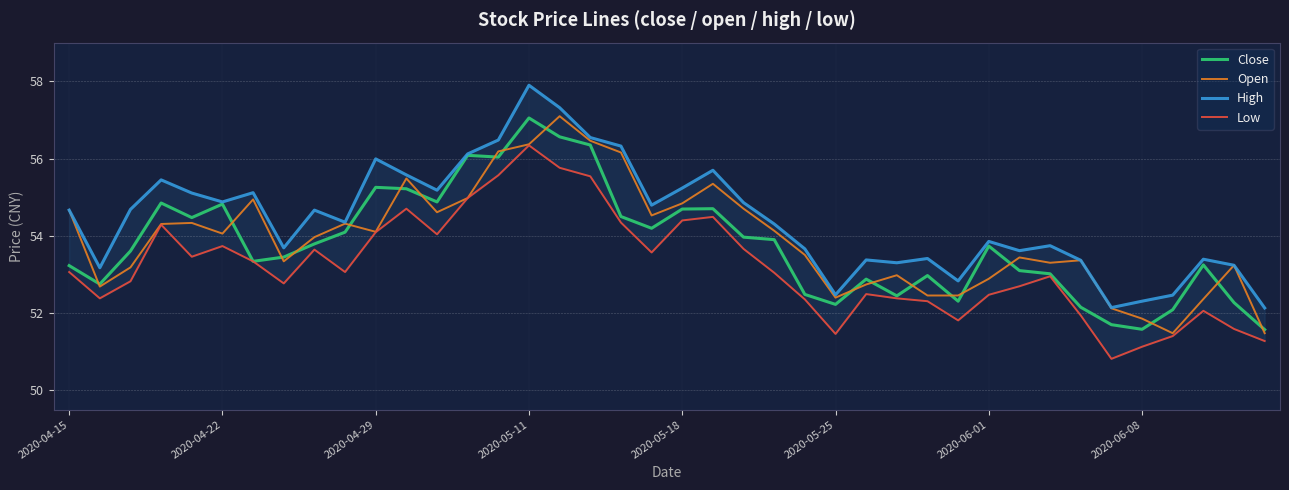

Which category has the highest value in the Close series?

2020-05-11